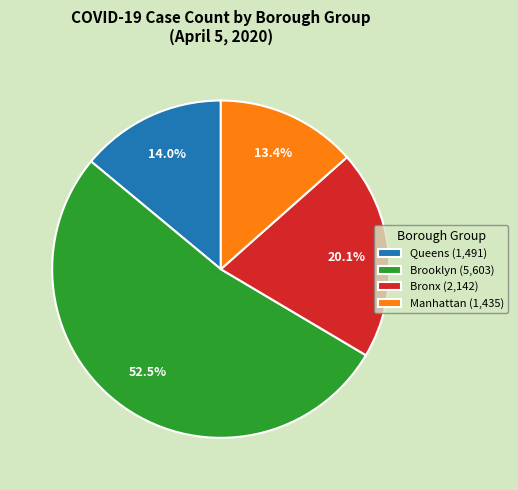

Does any single category account for the majority?

Yes